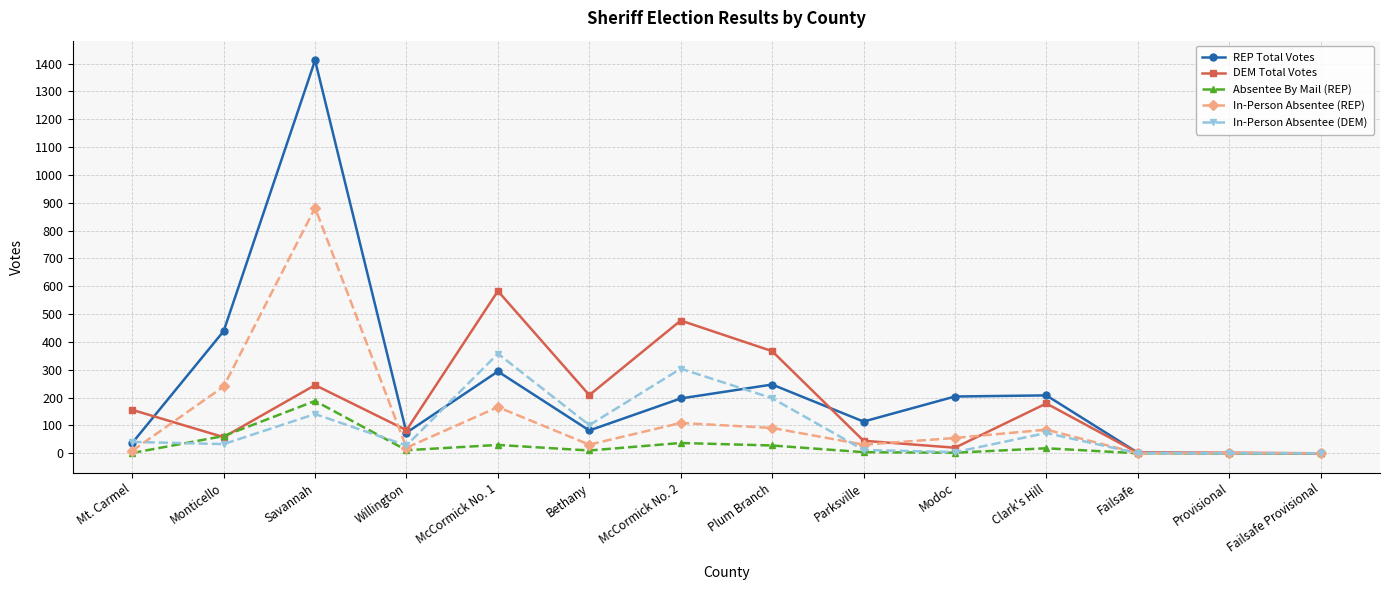

What is the label of the 2nd point from the left?

Monticello